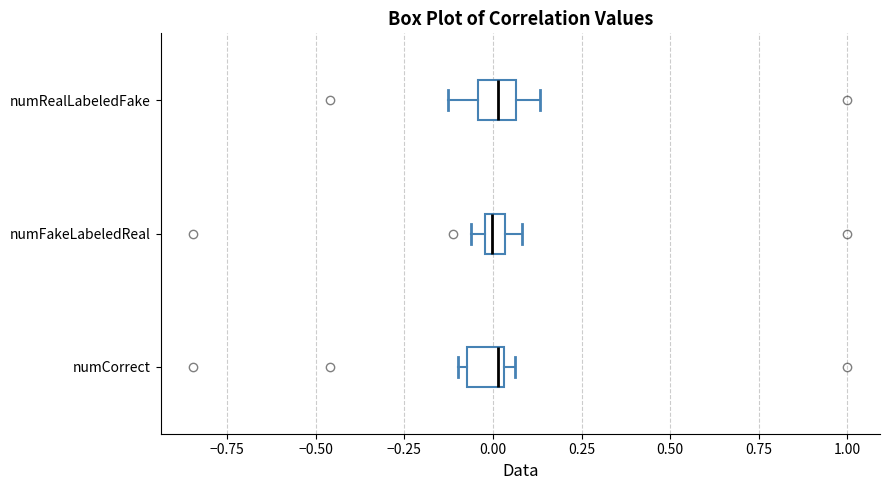

Where is the right edge of the box for numFakeLabeledReal on the x-axis? The values are not printed on the chart, so give them approximately, as read against the axis.

0.05